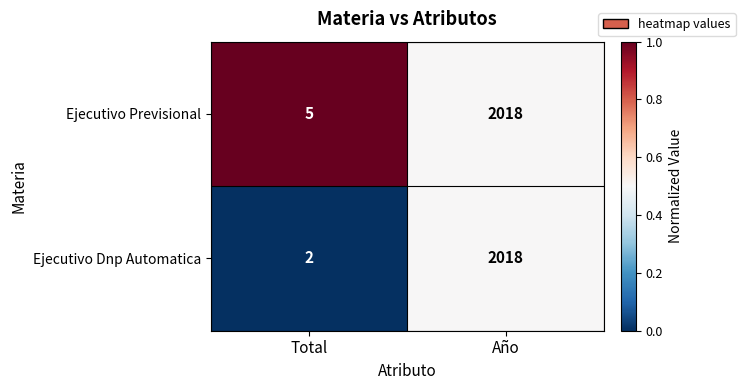

What is the difference between the Ejecutivo Dnp Automatica values at Total and Año?

2016